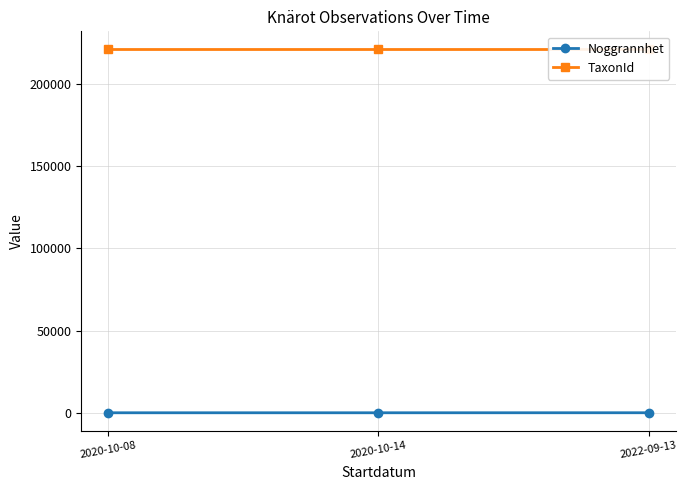

How many lines are shown in the chart?

2